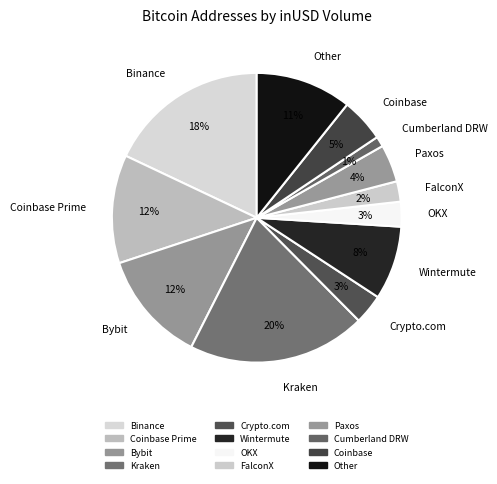

Does Cumberland DRW account for over 50% of the chart?

No